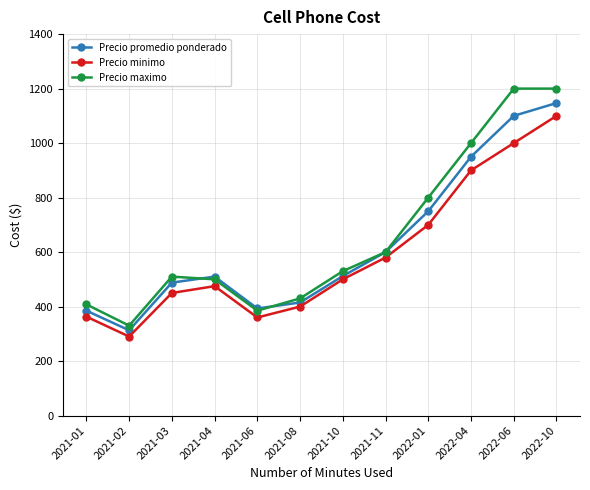

What is the label of the 5th point from the right?

2021-11